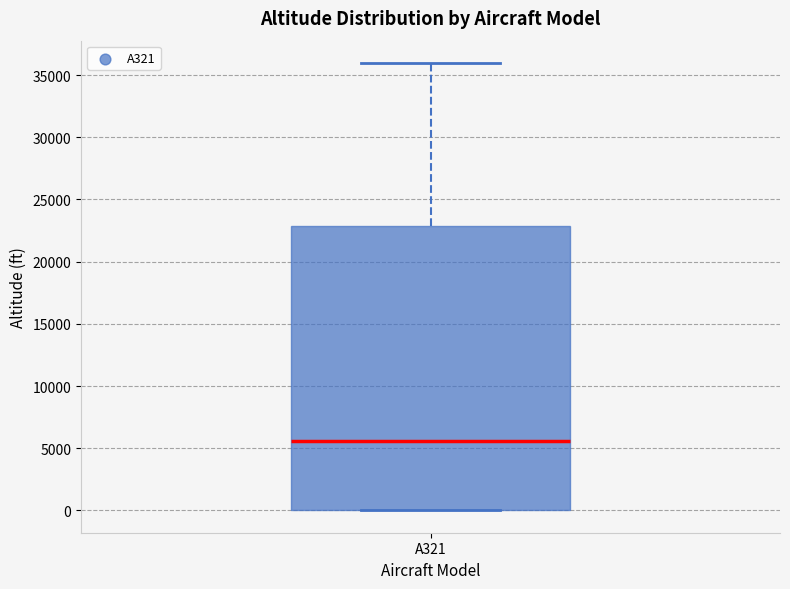

Transcribe this box plot: give where the median line is, the range the box spans, and where the two whiskers end, as read against the y-axis. The values are not printed on the chart, so give them approximately, as read against the axis.

median 5500, box 0 to 23000, whiskers 0 to 36000